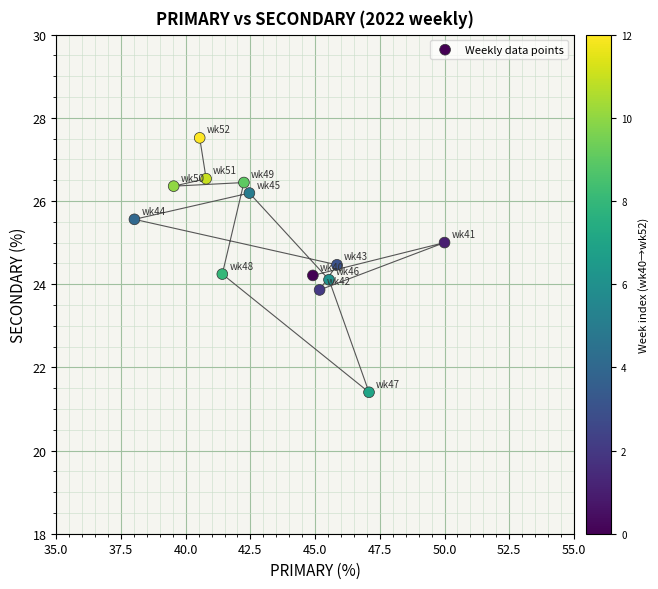

What is the range of Y values (max minus min)?

6.1